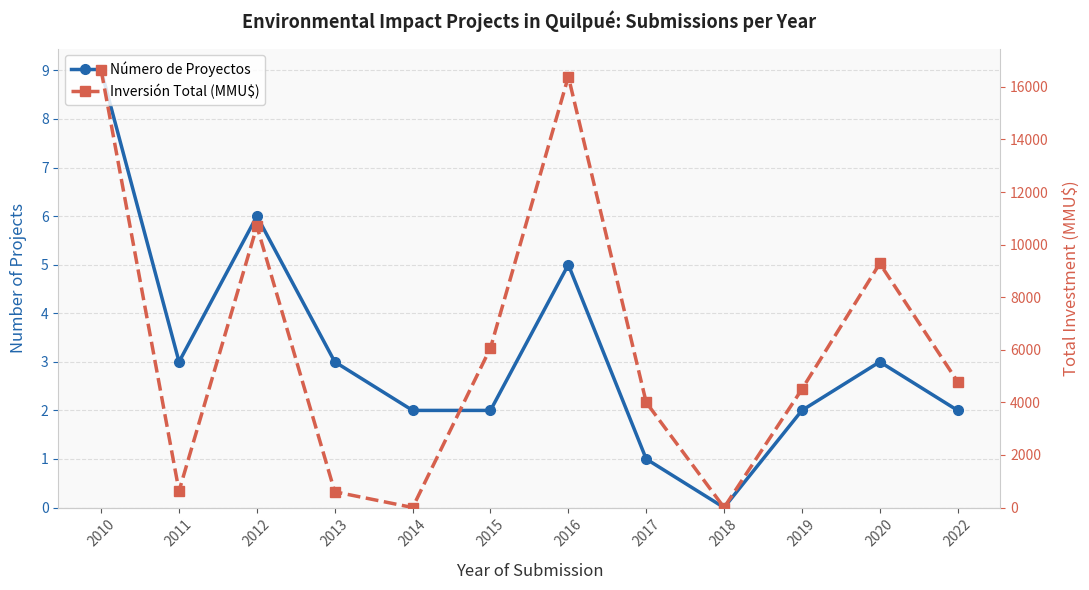

True or false: Número de Proyectos and Inversión Total (MMU$) cross at least once.

False